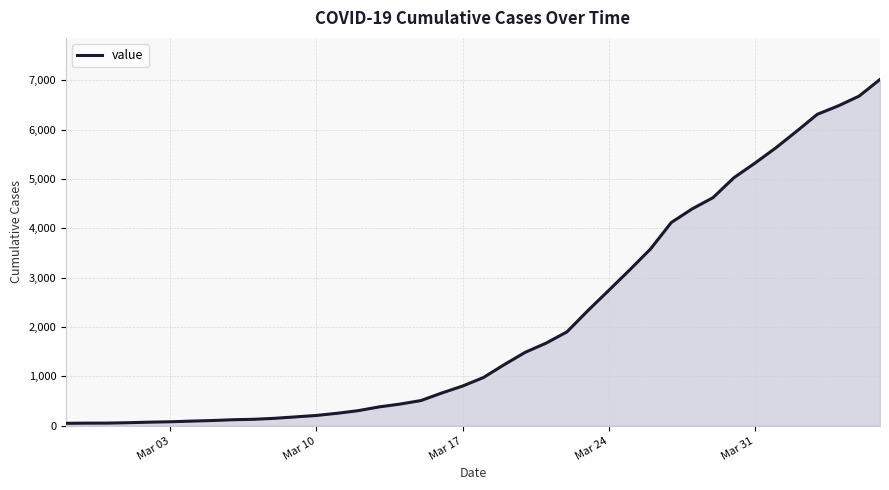

What is the difference between the maximum and minimum values?

6963